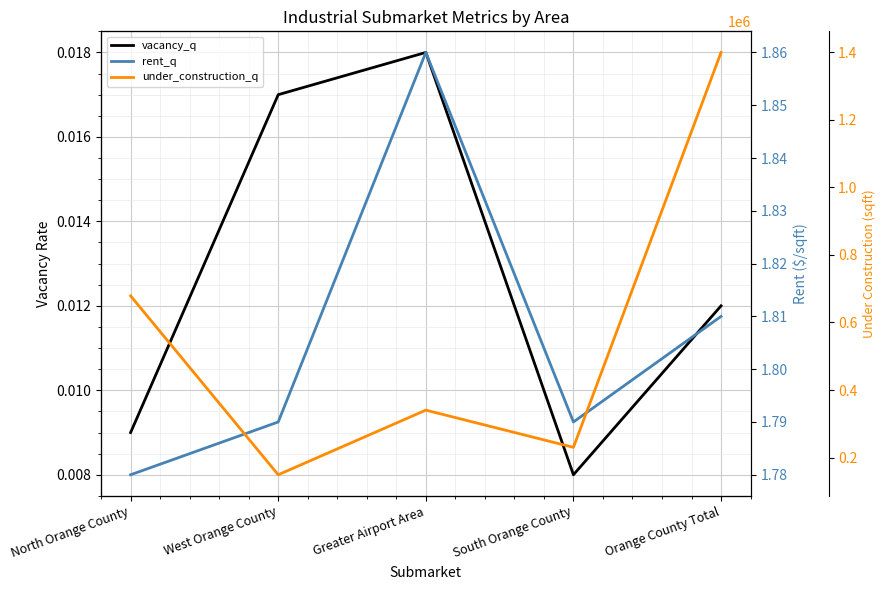

At which category is the sum across all series the highest?

Orange County Total